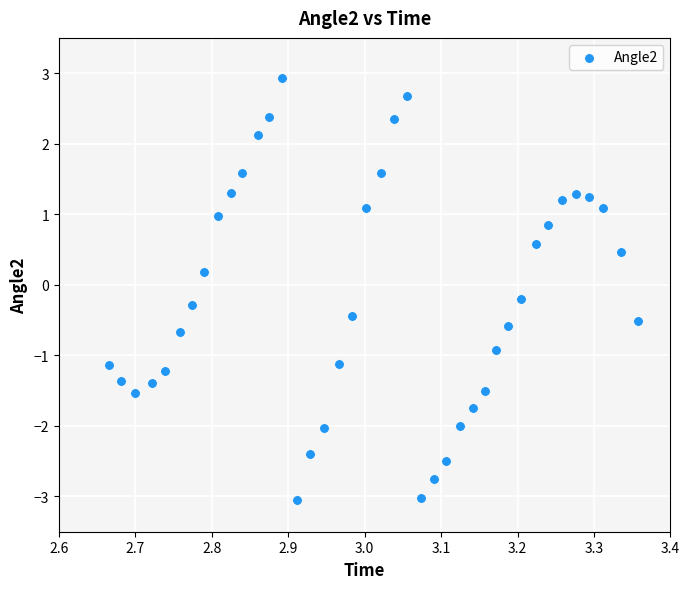

What is the range of Y values (max minus min)?

6.0